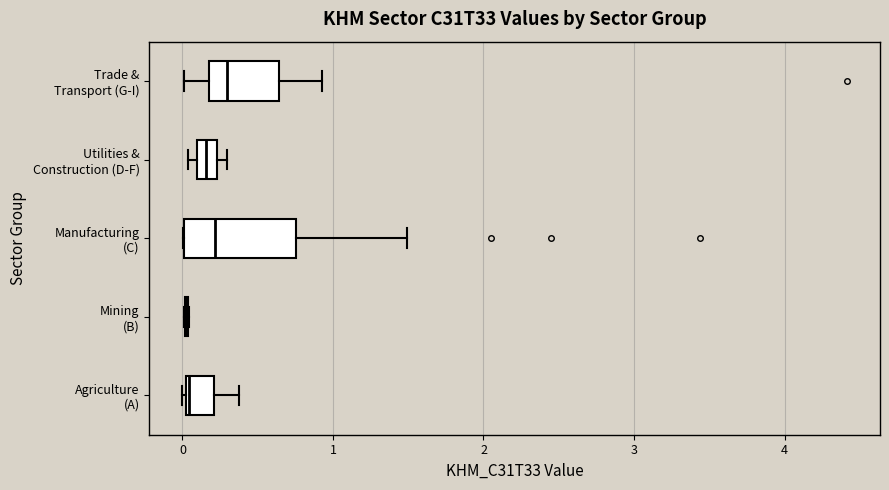

Comparing the boxes themselves (not the whiskers), which one is the widest?

Manufacturing (C)